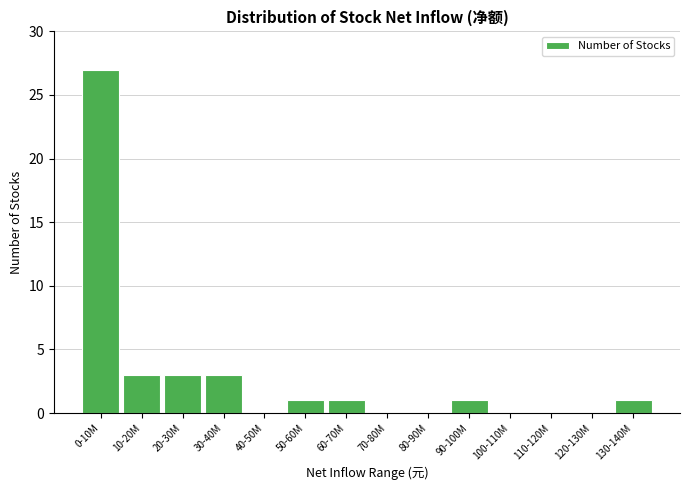

Reading left to right, what are all the values shown in this chart?

0-10M=27	10-20M=3	20-30M=3	30-40M=3	40-50M=0	50-60M=1	60-70M=1	70-80M=0	80-90M=0	90-100M=1	100-110M=0	110-120M=0	120-130M=0	130-140M=1